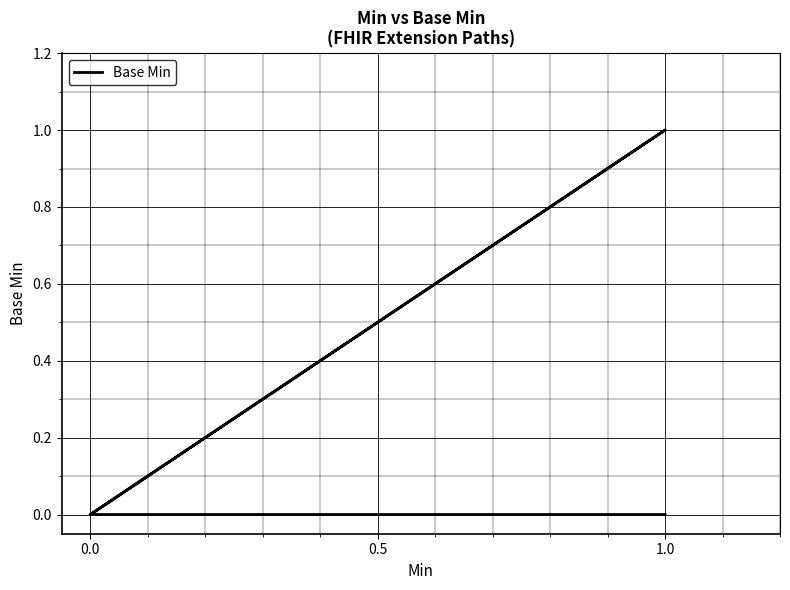

Which has a higher value, 1.0 or 0.0?

1.0